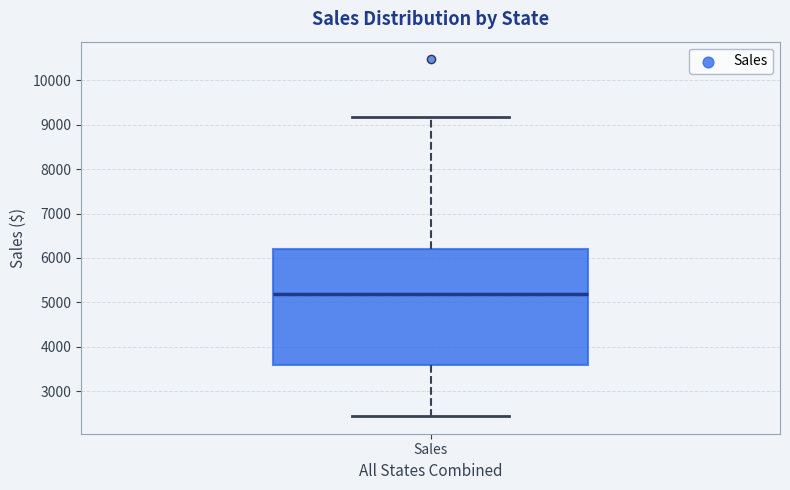

Read this box plot against the y-axis: the position of the median line, the range covered by the box, and the ends of both whiskers. The values are not printed on the chart, so give them approximately, as read against the axis.

median 5200, box 3600 to 6200, whiskers 2400 to 9200